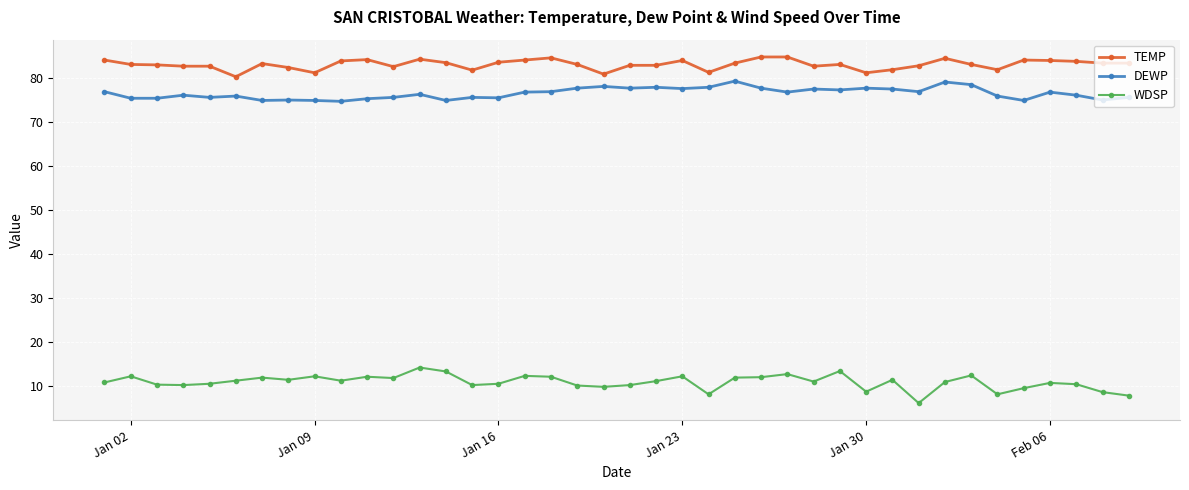

What is the difference between the second highest and second lowest values in the TEMP series?

3.9